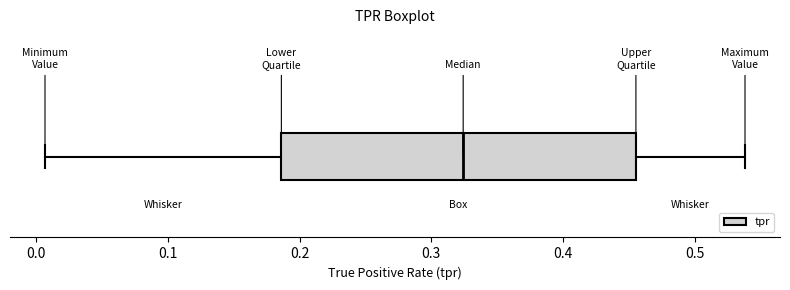

Transcribe this box plot: give where the median line is, the range the box spans, and where the two whiskers end, as read against the x-axis. The values are not printed on the chart, so give them approximately, as read against the axis.

median 0.32, box 0.19 to 0.46, whiskers 0.01 to 0.54